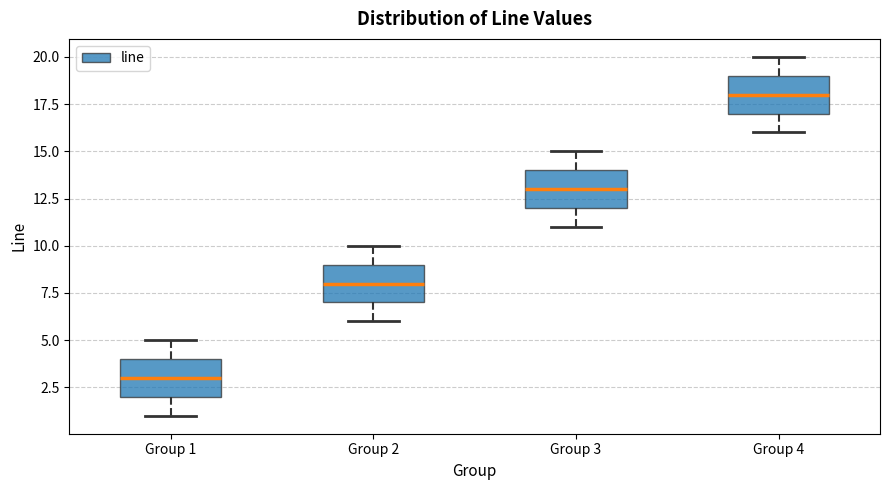

Reading left to right, transcribe this box plot: for each box, give where its median line is, the range the box spans, and where its two whiskers end, as read against the y-axis. The values are not printed on the chart, so give them approximately, as read against the axis.

Group 1: median 3, box 2 to 4, whiskers 1 to 5
Group 2: median 8, box 7 to 9, whiskers 6 to 10
Group 3: median 13, box 12 to 14, whiskers 11 to 15
Group 4: median 18, box 17 to 19, whiskers 16 to 20